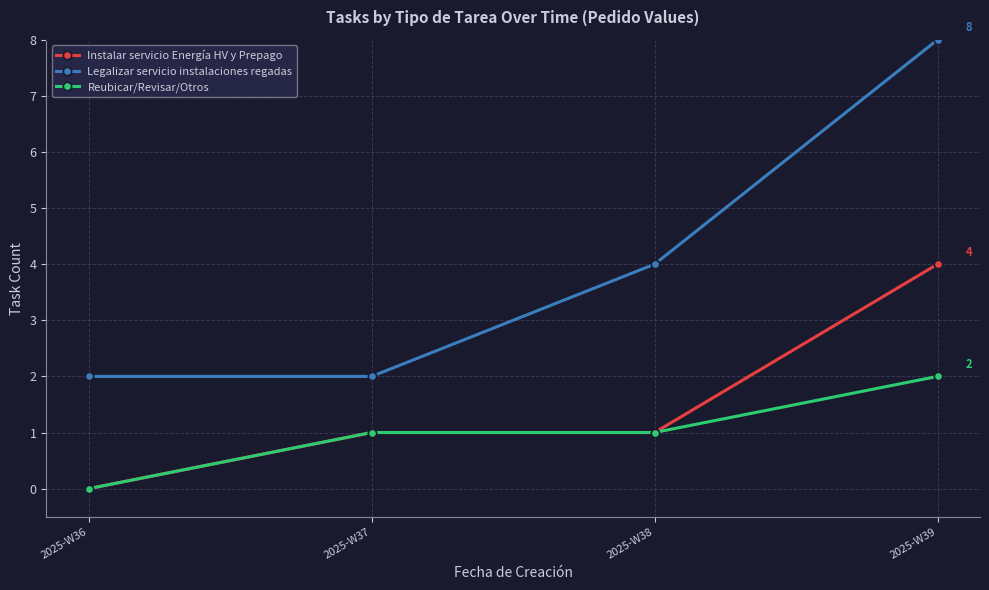

True or false: Instalar servicio Energía HV y Prepago has a value of 1 at 2025-W37.

True